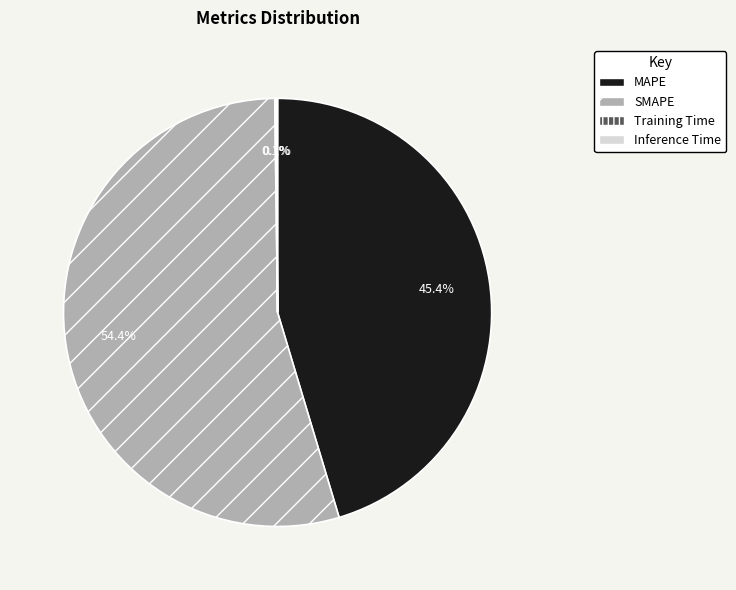

What percentage do MAPE and SMAPE together represent?

99.8%